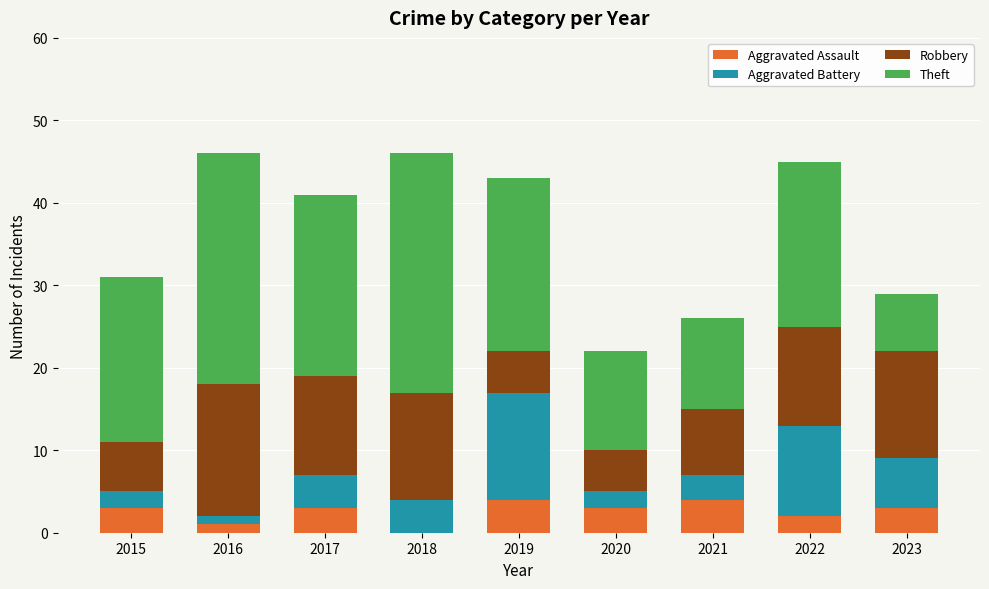

What is the total value across all series at 2021?

26